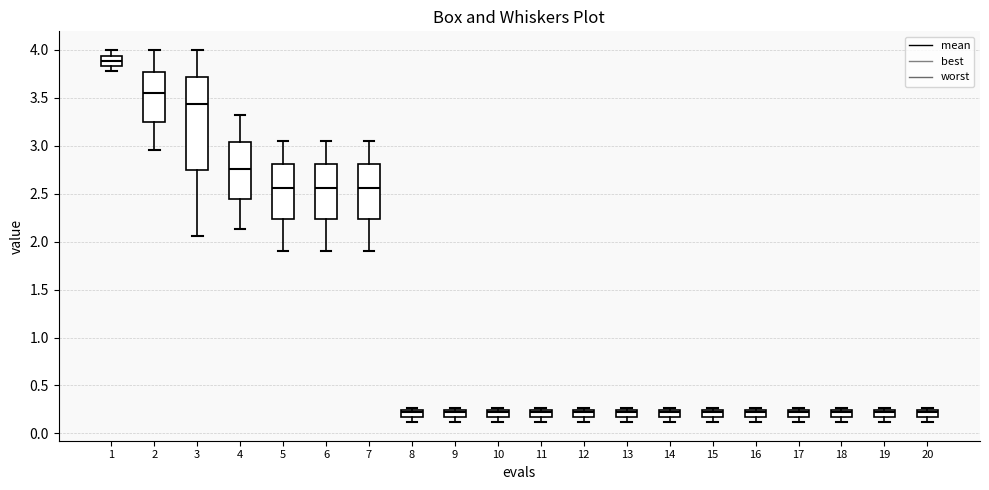

Comparing the boxes themselves (not the whiskers), which one is the tallest?

3